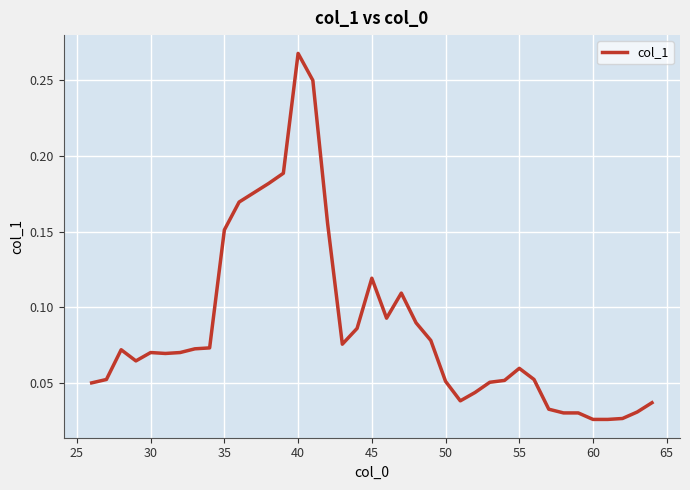

How many lines are shown in the chart?

1